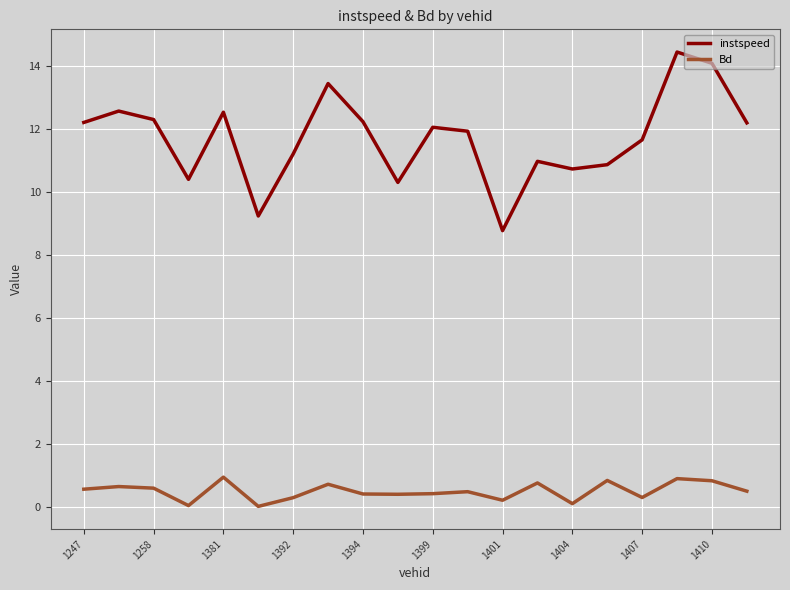

List the series in order of their peak value, highest first.

instspeed, Bd